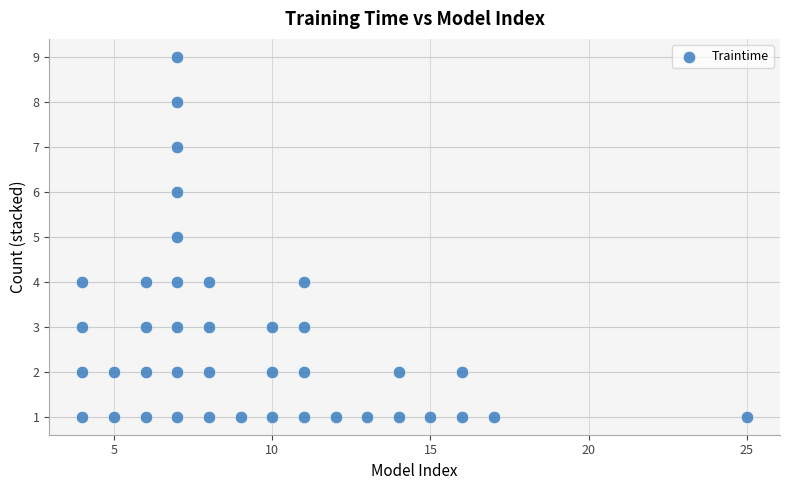

What is the range of Y values (max minus min)?

8